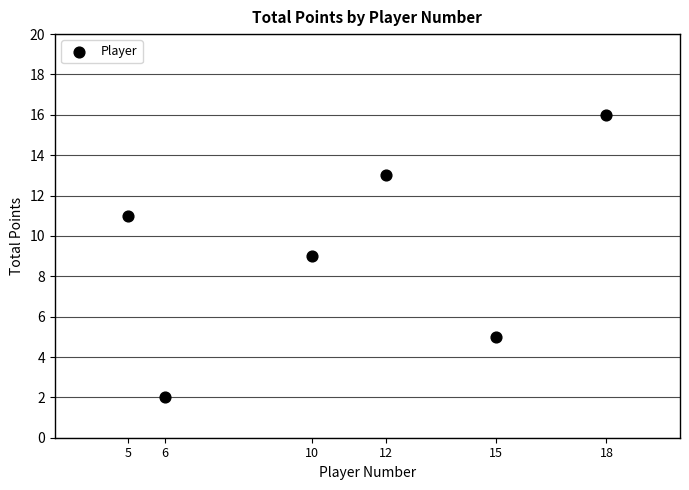

What is the average X value?

11